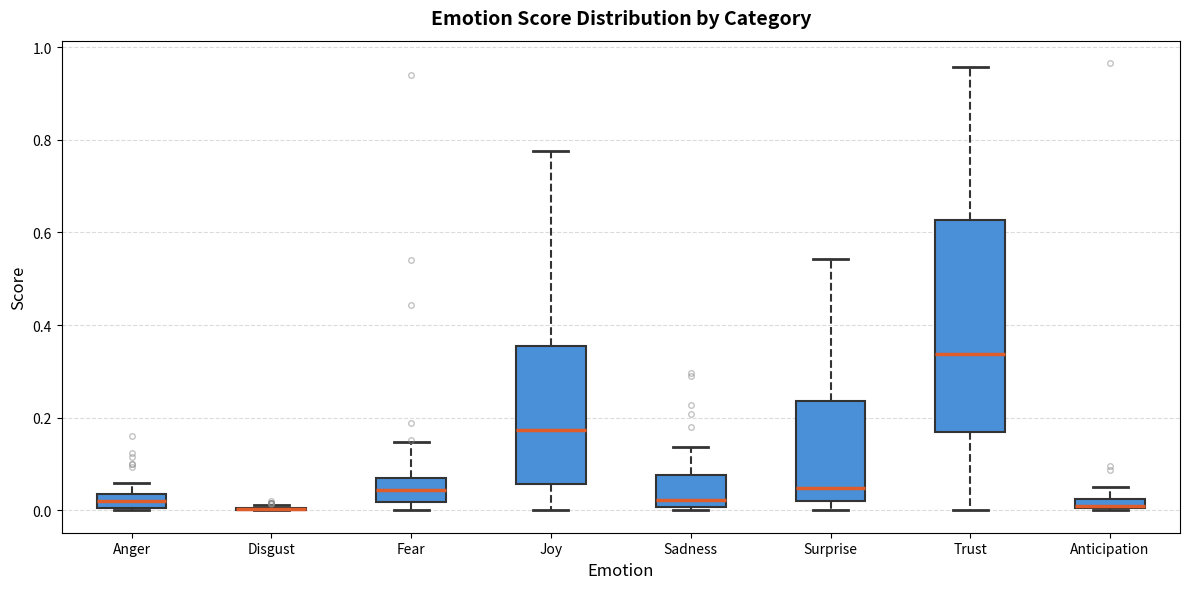

Where does the median line of the box for Joy sit on the y-axis? The values are not printed on the chart, so give them approximately, as read against the axis.

0.18